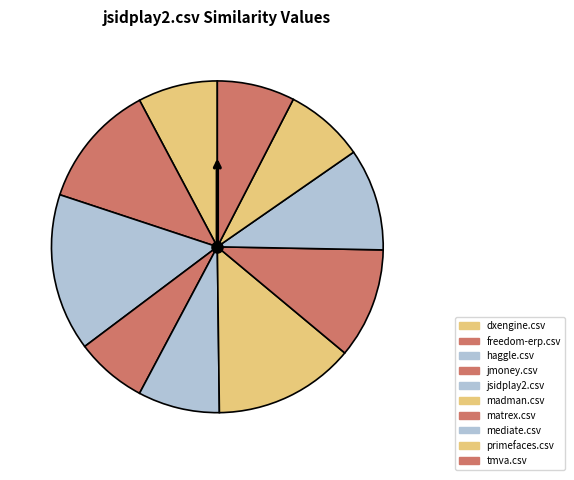

How many segments does this pie chart have?

10